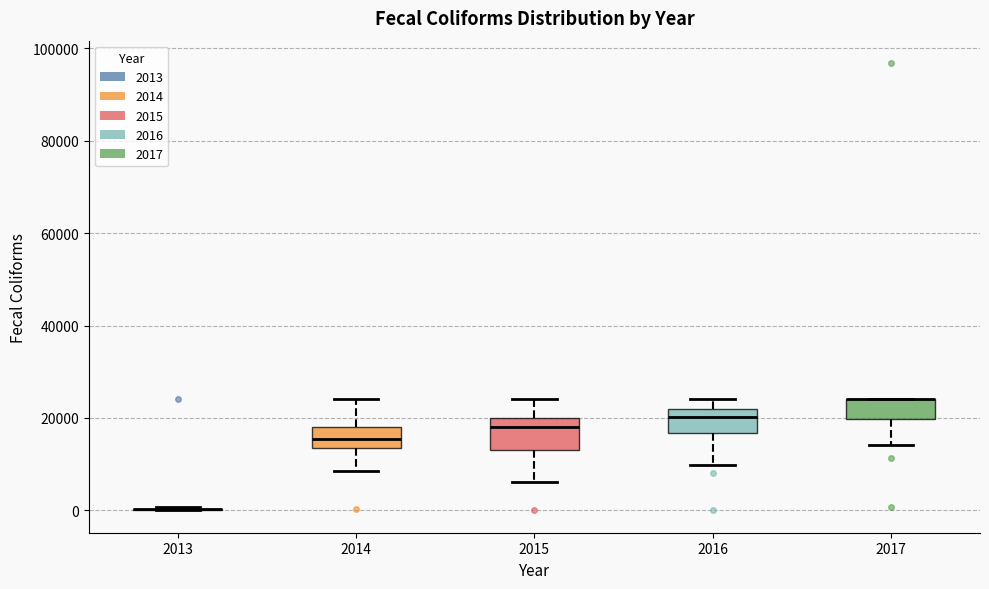

Reading left to right, transcribe this box plot: for each box, give where its median line is, the range the box spans, and where its two whiskers end, as read against the y-axis. The values are not printed on the chart, so give them approximately, as read against the axis.

2013: box collapsed to a line at 0, whiskers 0 to 0
2014: median 16000, box 14000 to 18000, whiskers 8000 to 24000
2015: median 18000, box 14000 to 20000, whiskers 6000 to 24000
2016: median 20000, box 16000 to 22000, whiskers 10000 to 24000
2017: median 24000 (drawn on the box's upper edge), box 20000 to 24000, whiskers 14000 to 24000